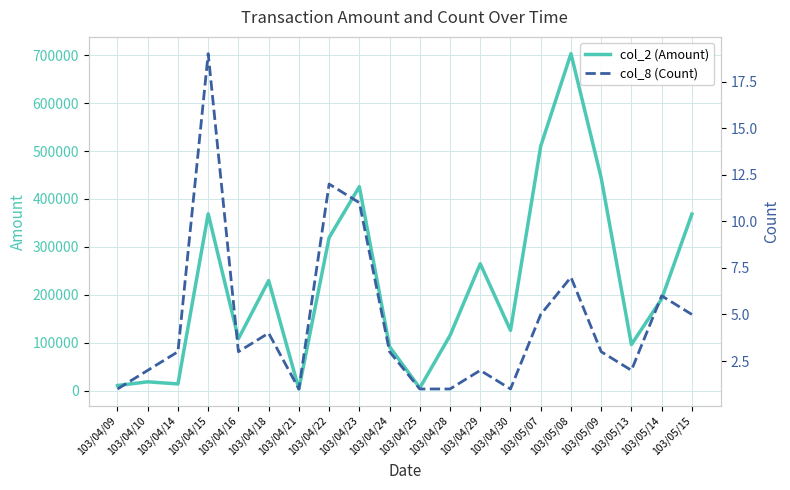

Reading left to right, what are all the values shown in this chart?

col_2 (Amount): 10600	18300	13880	369020	108240	229650	3360	319350	425740	91610	5400	115000	264650	125730	510430	703410	444020	96200	191220	368400
col_8 (Count): 1	2	3	19	3	4	1	12	11	3	1	1	2	1	5	7	3	2	6	5